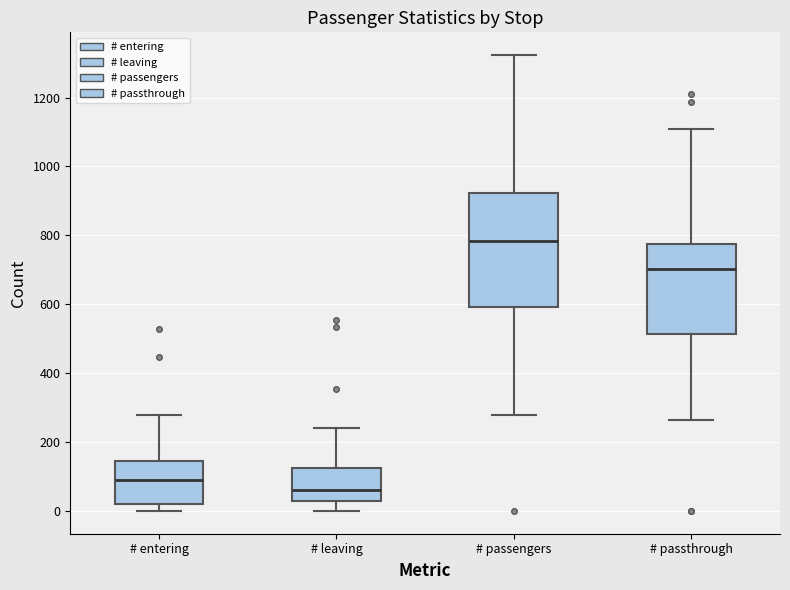

Comparing the boxes themselves (not the whiskers), which one is the tallest?

# passengers